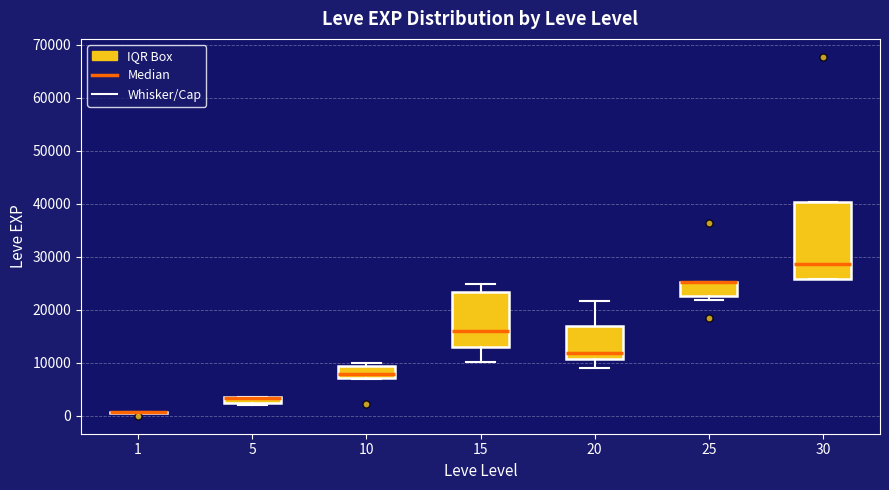

Which box is the tallest, from its lower edge to its upper edge?

30